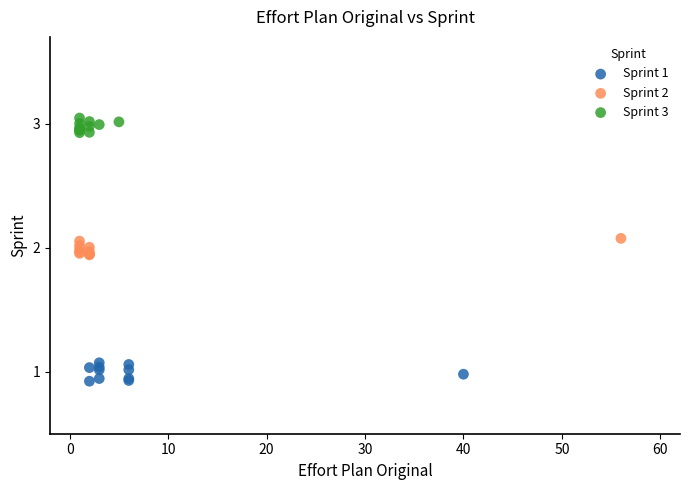

Which series contains the highest Y value?

Sprint 3